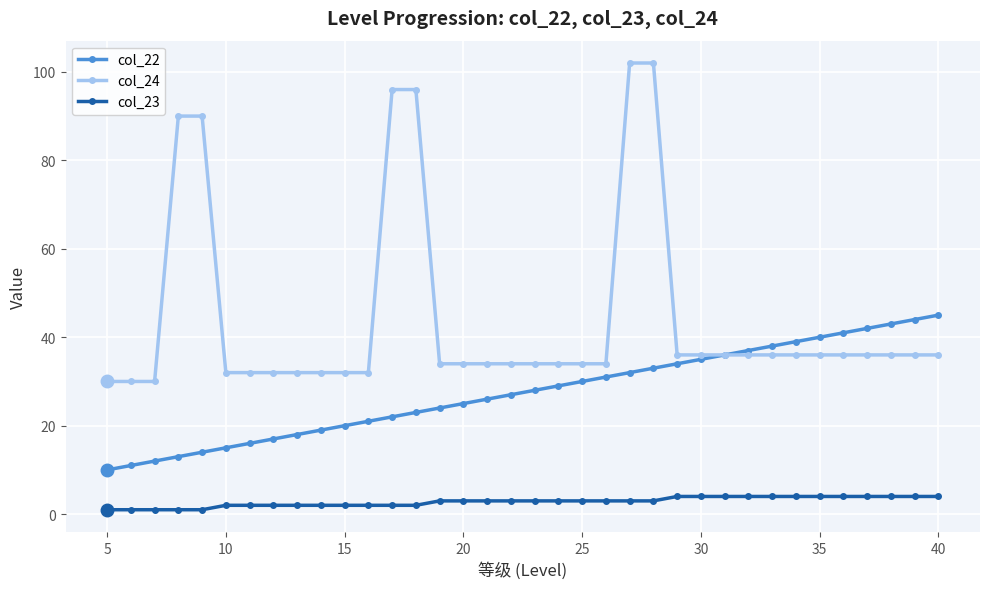

Reading left to right, transcribe all the data shown in this chart.

col_22: 10	11	12	13	14	15	16	17	18	19	20	21	22	23	24	25	26	27	28	29	30	31	32	33	34	35	36	37	38	39	40	41	42	43	44	45
col_24: 30	30	30	90	90	32	32	32	32	32	32	32	96	96	34	34	34	34	34	34	34	34	102	102	36	36	36	36	36	36	36	36	36	36	36	36
col_23: 1	1	1	1	1	2	2	2	2	2	2	2	2	2	3	3	3	3	3	3	3	3	3	3	4	4	4	4	4	4	4	4	4	4	4	4